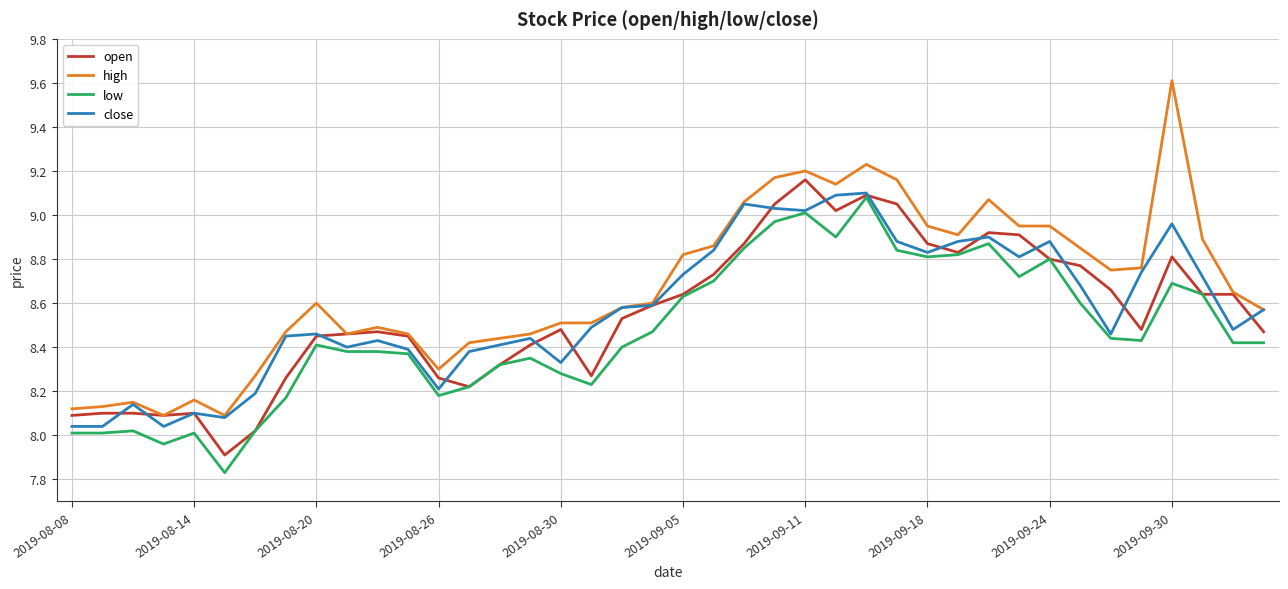

What is the maximum value shown in the chart?

9.6